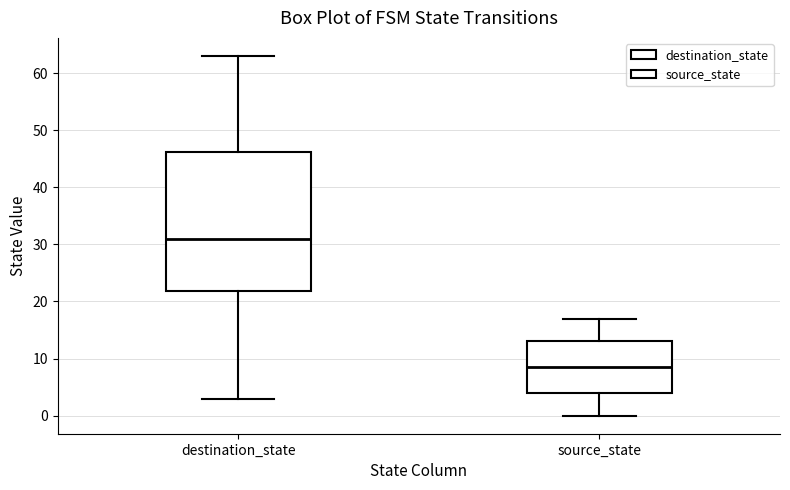

Reading left to right, transcribe this box plot: for each box, give where its median line is, the range the box spans, and where its two whiskers end, as read against the y-axis. The values are not printed on the chart, so give them approximately, as read against the axis.

destination_state: median 31, box 22 to 46, whiskers 3 to 63
source_state: median 9, box 4 to 13, whiskers 0 to 17